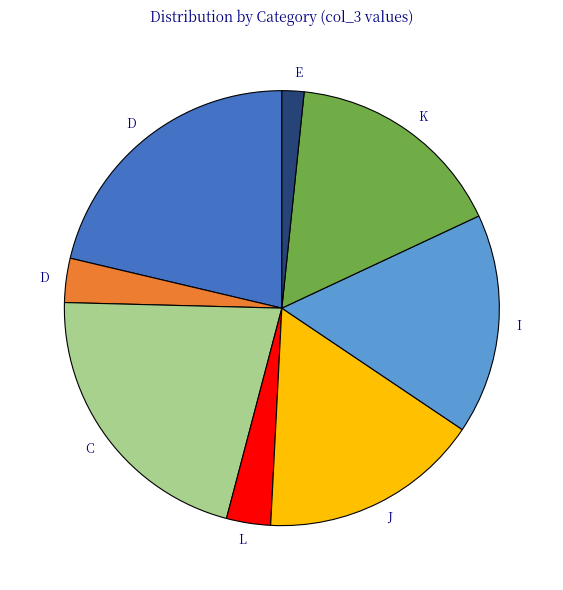

Is there a majority slice in this chart?

No